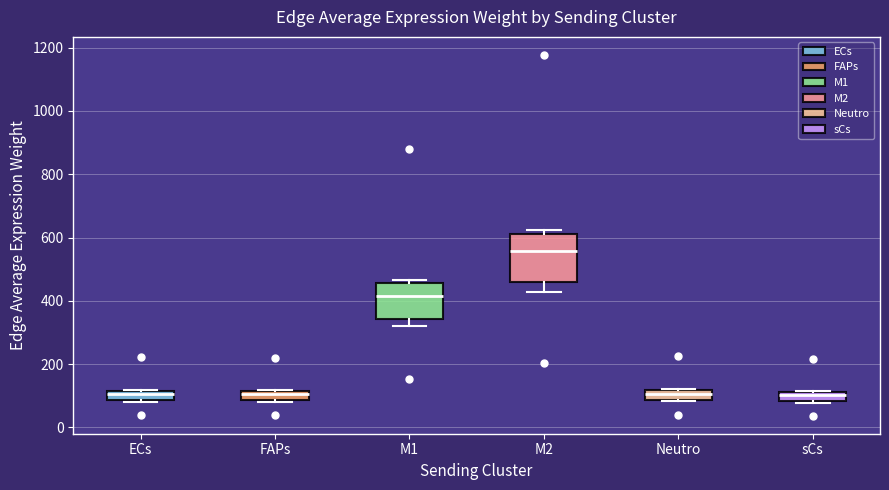

Where is the upper edge of the box for ECs on the y-axis? The values are not printed on the chart, so give them approximately, as read against the axis.

120